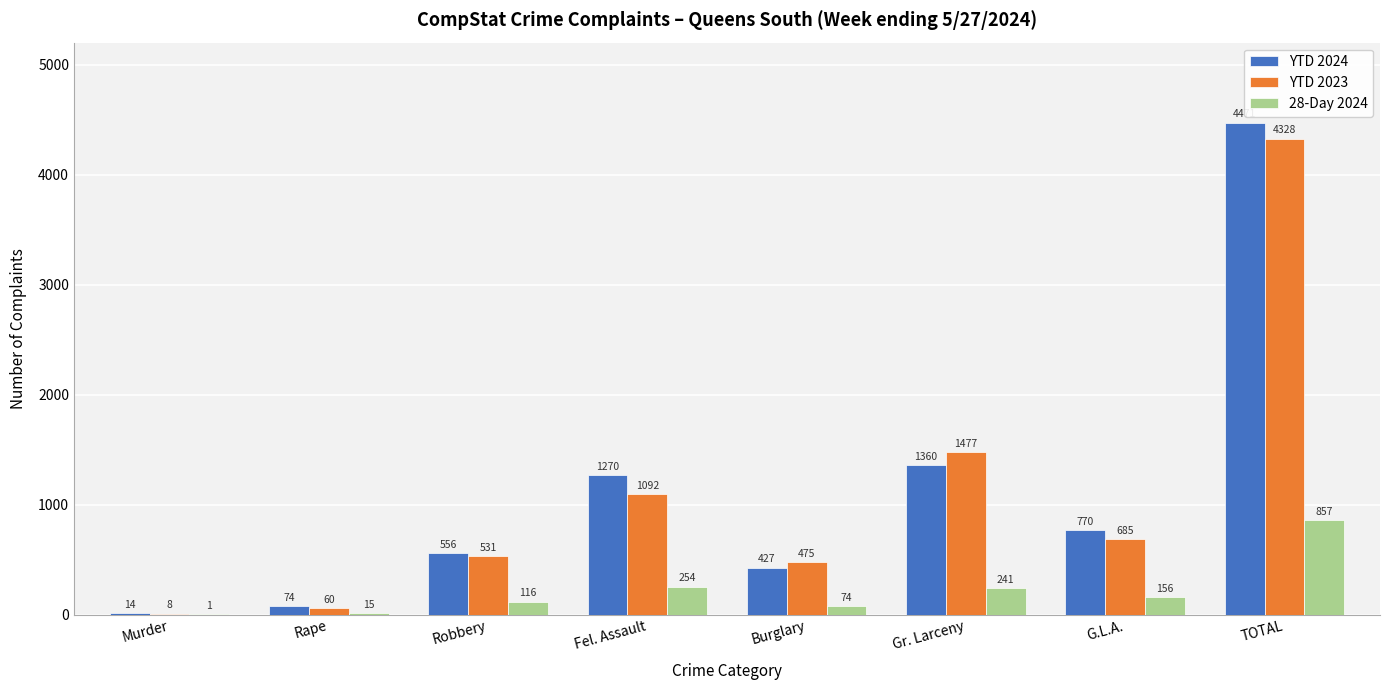

Reading left to right, list all the values displayed in this chart.

YTD 2024: Murder=14	Rape=74	Robbery=556	Fel. Assault=1270	Burglary=427	Gr. Larceny=1360	G.L.A.=770	TOTAL=4471
YTD 2023: Murder=8	Rape=60	Robbery=531	Fel. Assault=1092	Burglary=475	Gr. Larceny=1477	G.L.A.=685	TOTAL=4328
28-Day 2024: Murder=1	Rape=15	Robbery=116	Fel. Assault=254	Burglary=74	Gr. Larceny=241	G.L.A.=156	TOTAL=857